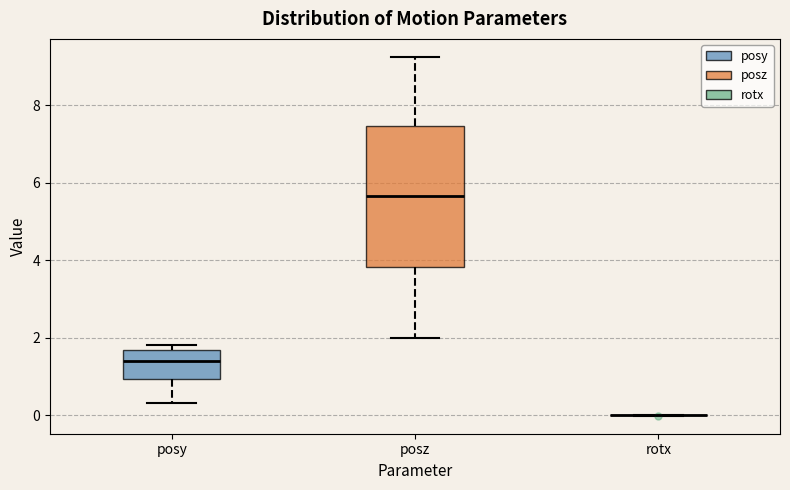

Reading left to right, read every box against the y-axis: the position of its median line, the range the box covers, and the ends of its whiskers. The values are not printed on the chart, so give them approximately, as read against the axis.

posy: median 1.4, box 1.0 to 1.6, whiskers 0.4 to 1.8
posz: median 5.6, box 3.8 to 7.4, whiskers 2.0 to 9.2
rotx: box collapsed to a line at 0.0, whiskers 0.0 to 0.0